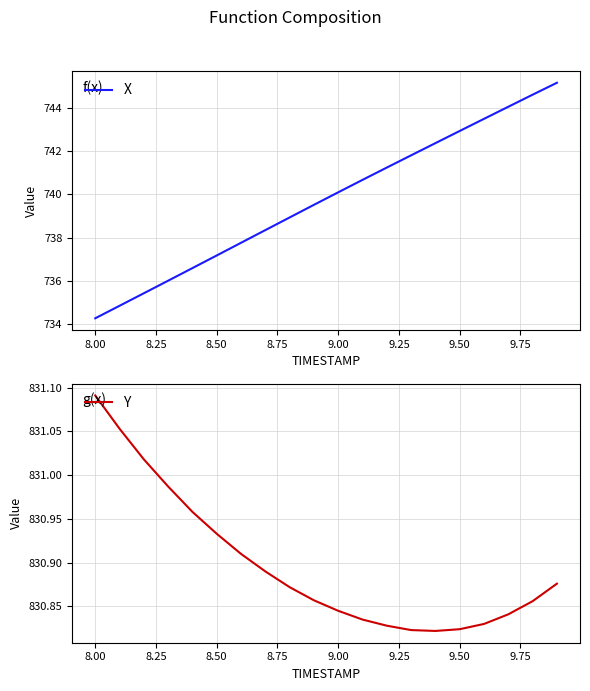

What is the smallest value displayed?

734.3